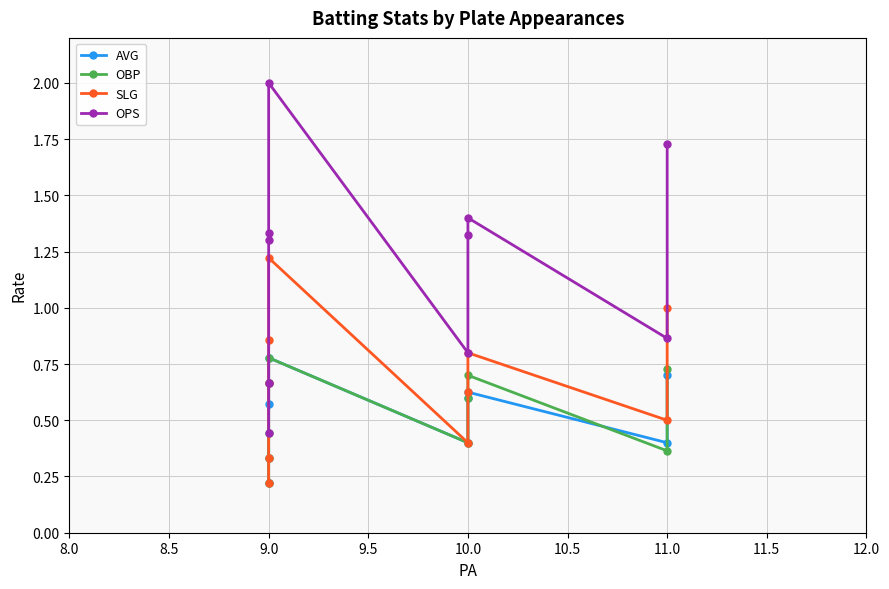

What is the value of the SLG point at the 8th from the left?

0.8